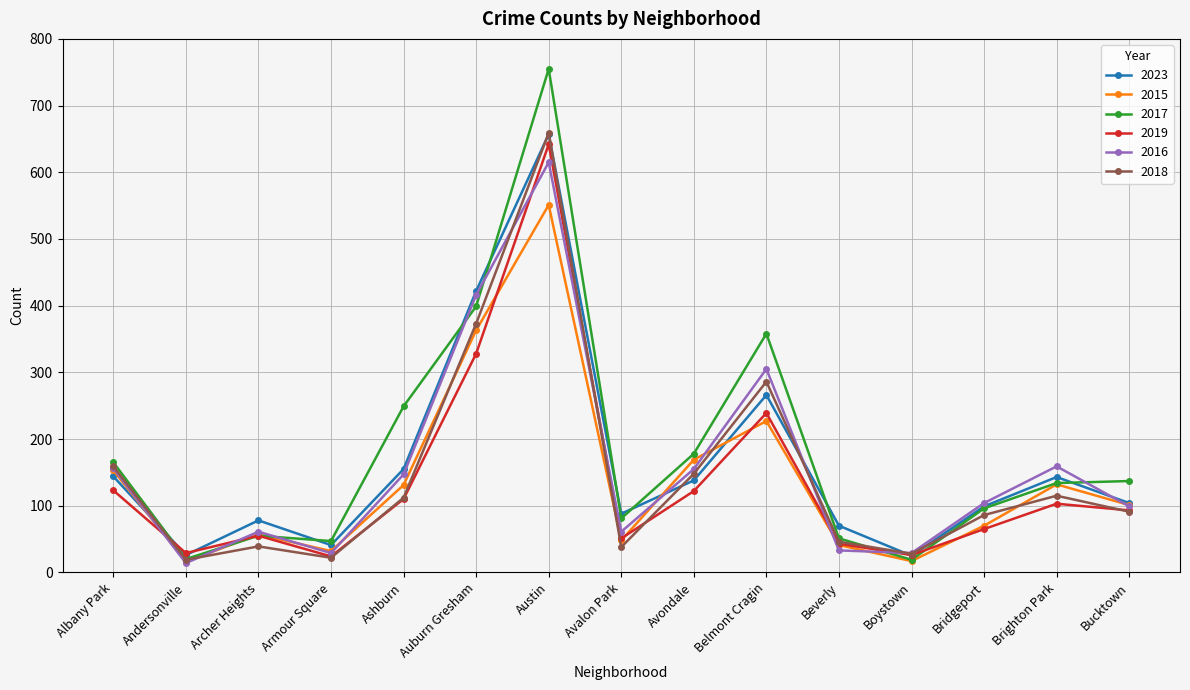

At which category does 2015 reach its first local valley?

Andersonville